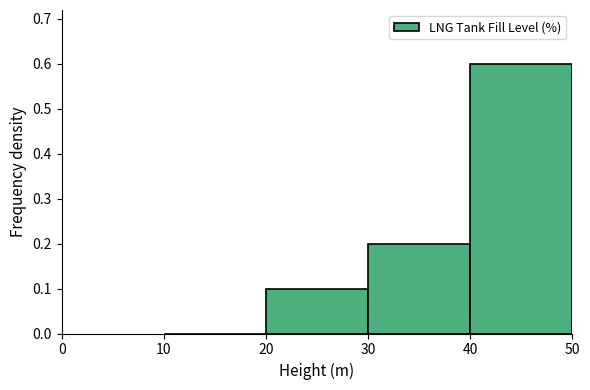

Reading left to right, list every bar in this chart as the range it spans on the x-axis followed by its height. The values are not printed on the chart, so give them approximately, as read against the axis.

10 to 20: 0
20 to 30: 0.1
30 to 40: 0.2
40 to 50: 0.6